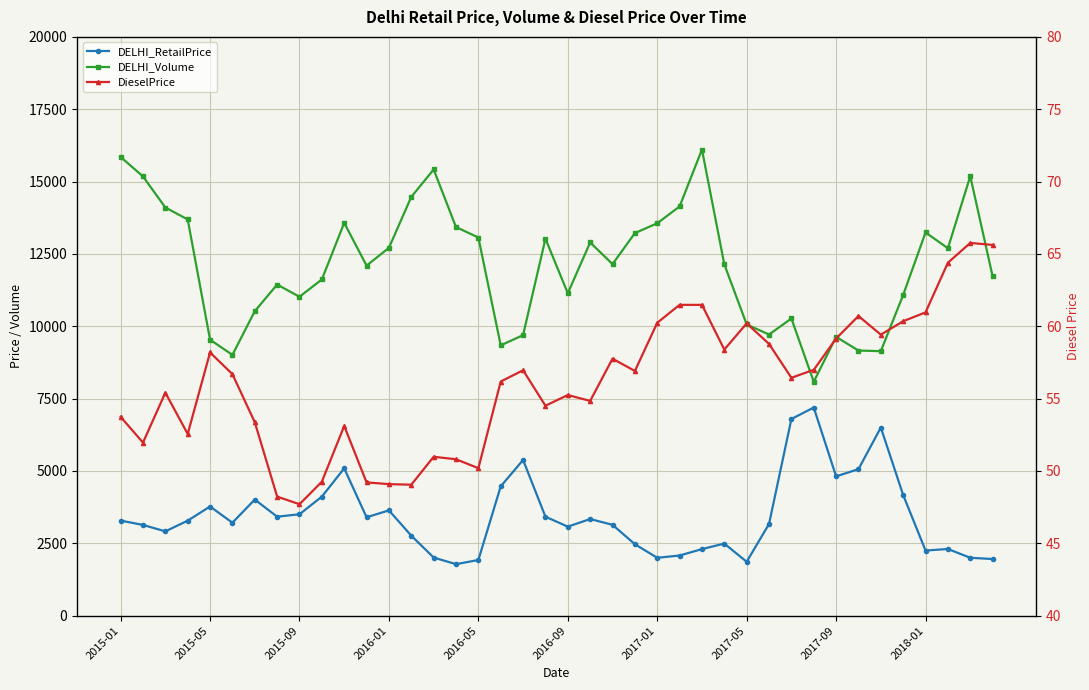

The DieselPrice series shows 59.1 at 2017-09. True or false?

True